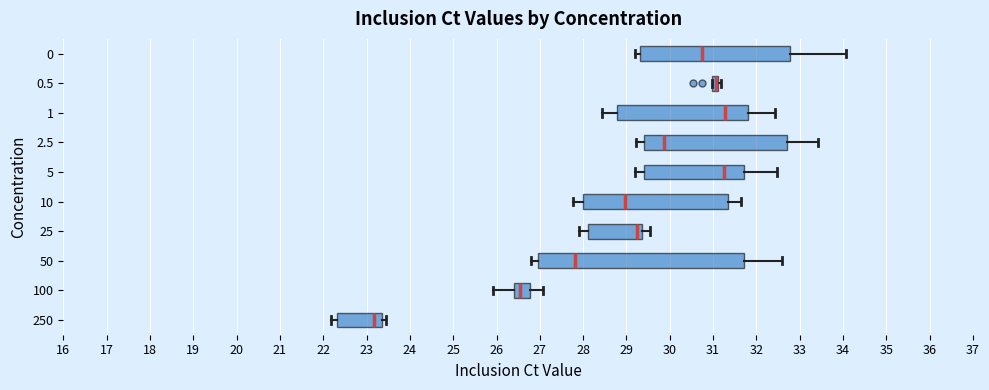

Where is the right edge of the box at y = 0.5 on the x-axis? The values are not printed on the chart, so give them approximately, as read against the axis.

31.1